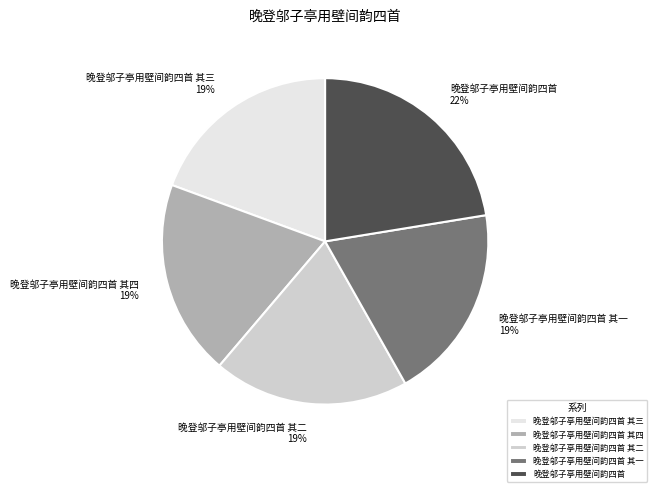

The 晚登邬子亭用壁间韵四首 其四 slice represents 19% of the pie. True or false?

True